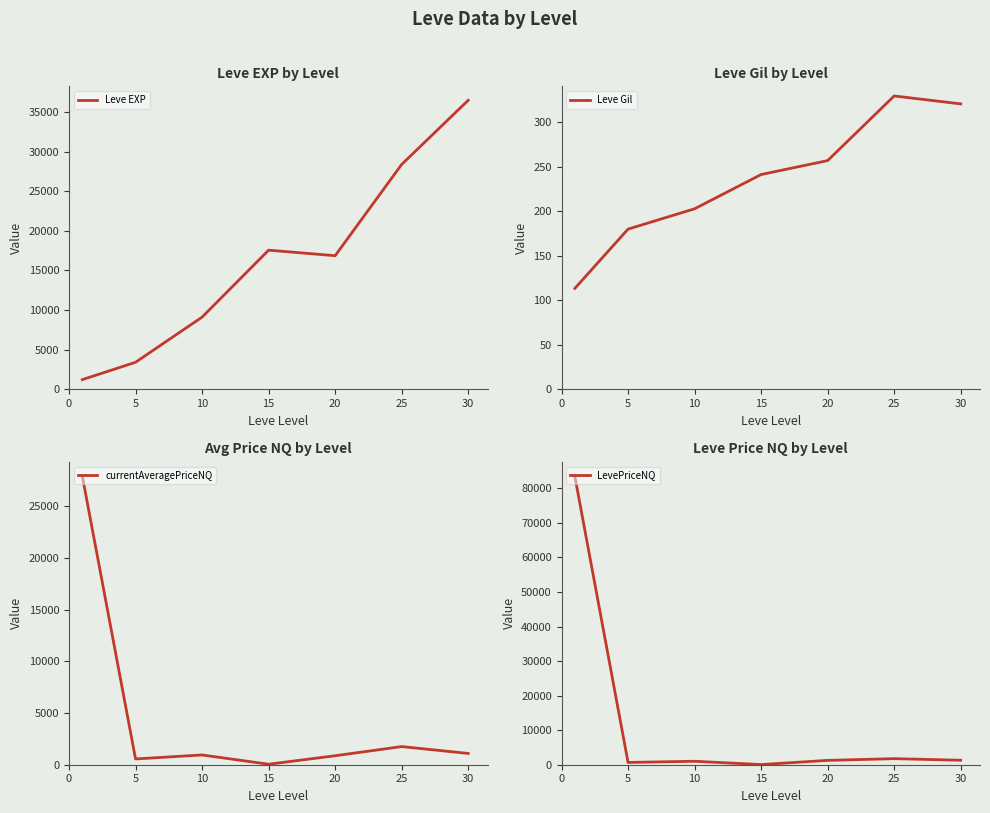

What are all the series names shown in the legend?

Leve EXP, Leve Gil, currentAveragePriceNQ, LevePriceNQ